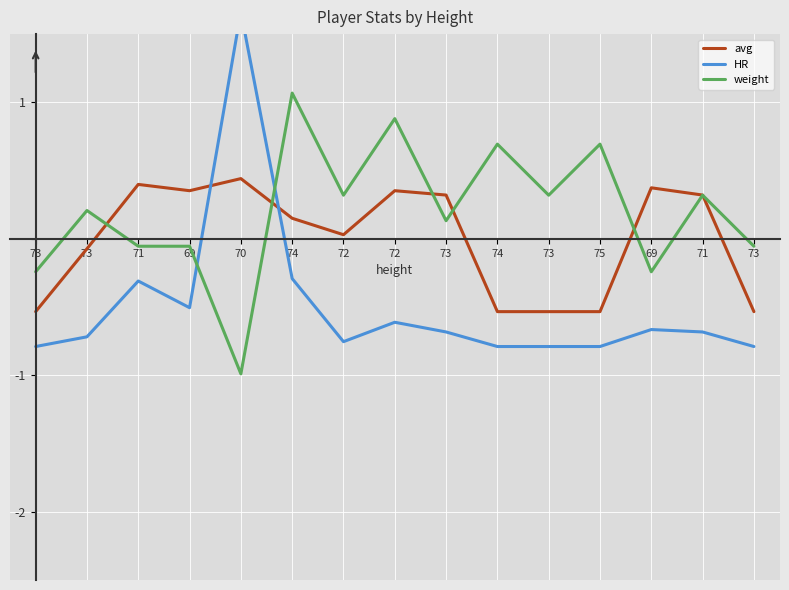

True or false: avg has a value of -0.5 at 73.

True